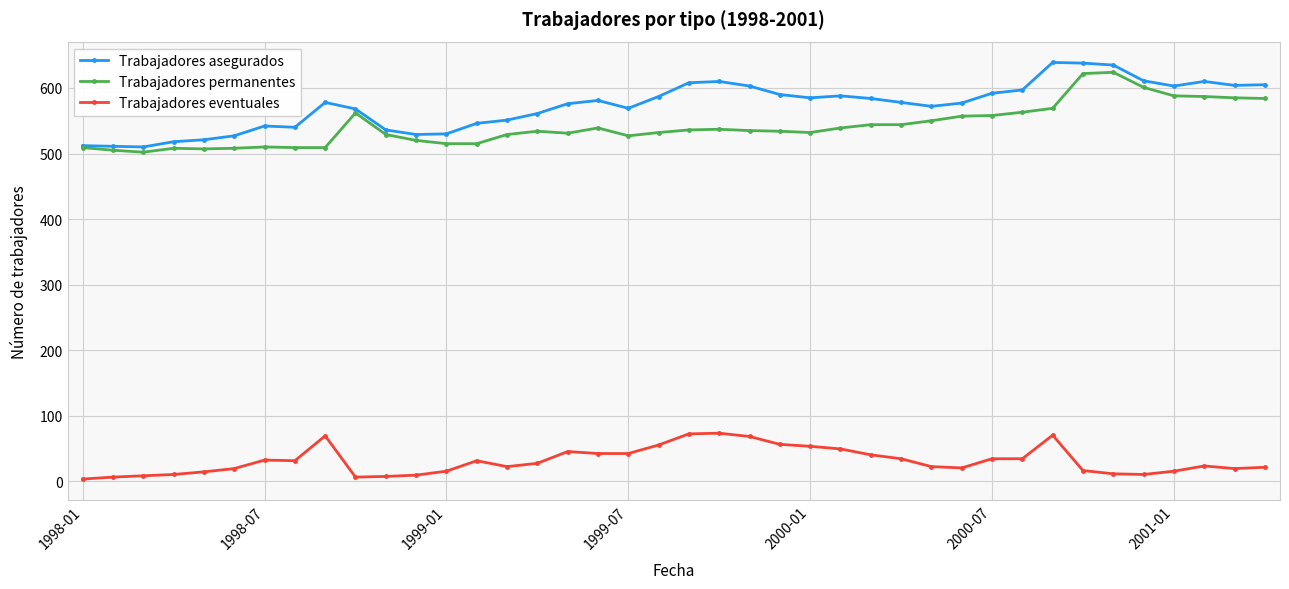

Which series has the largest total across all categories?

Trabajadores asegurados